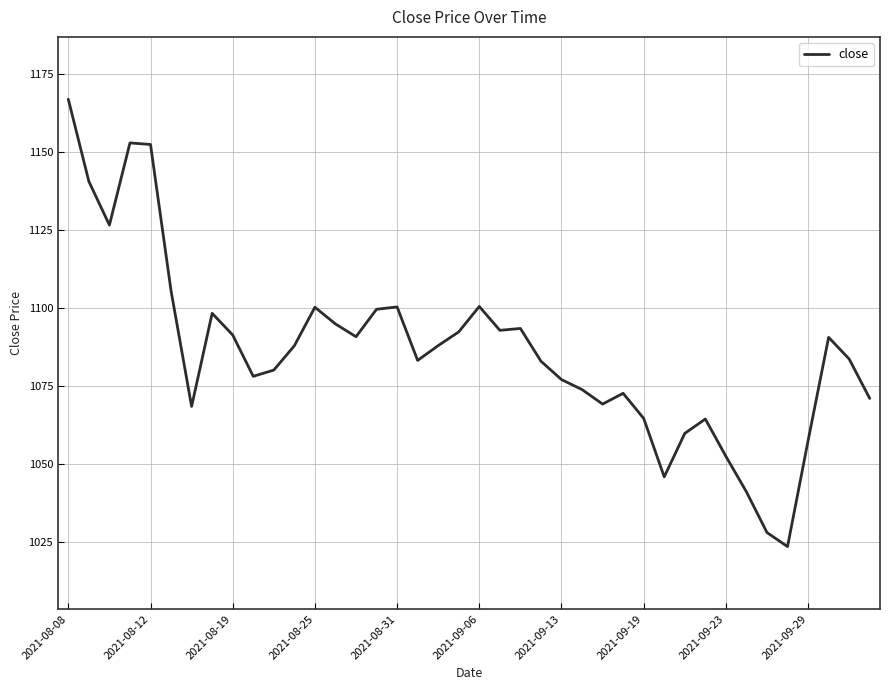

What is the maximum value shown in the chart?

1167.0